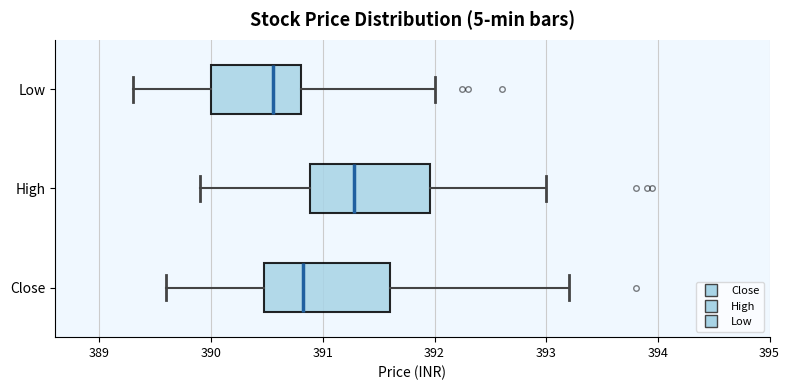

Which box's median line is the furthest to the right?

High